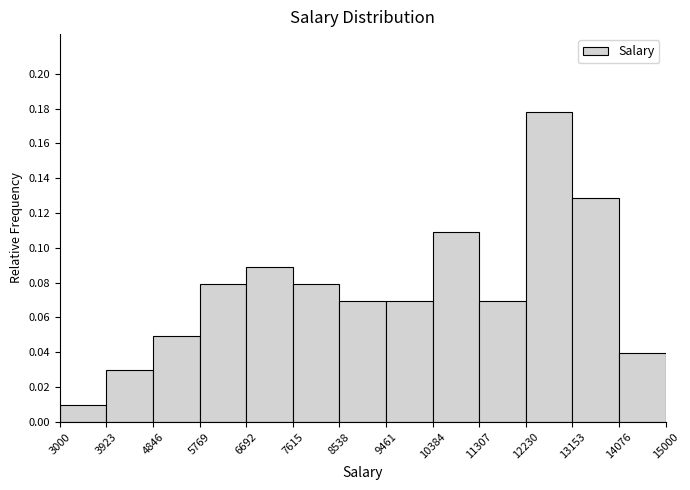

What is the height of the bar covering 12230 to 13153 on the x-axis? The values are not printed on the chart, so give them approximately, as read against the axis.

0.178